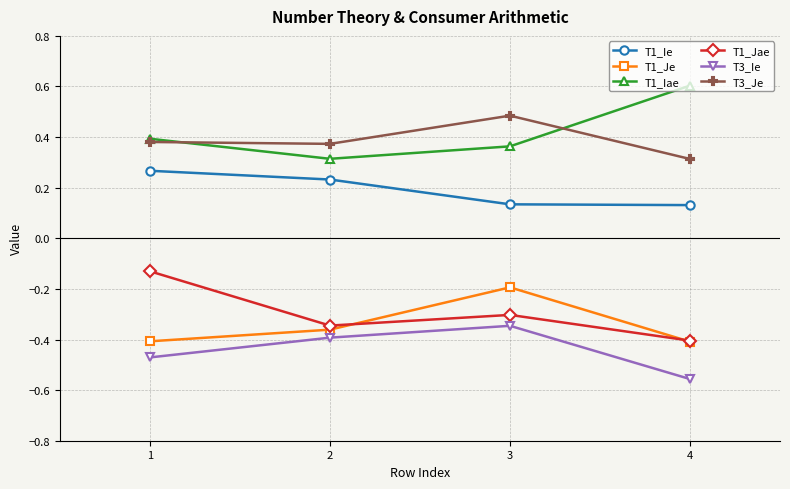

The value of T3_Je at 2 is 0.4. True or false?

True